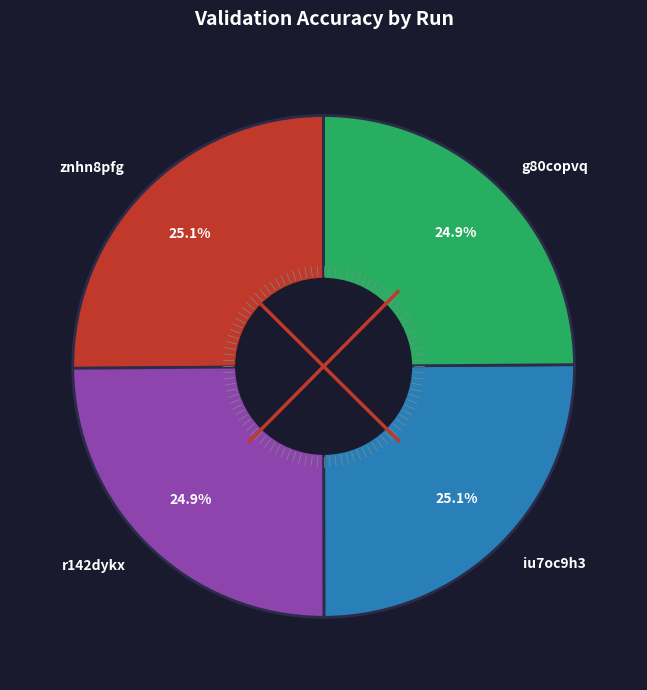

True or false: znhn8pfg accounts for 5% of the total.

False